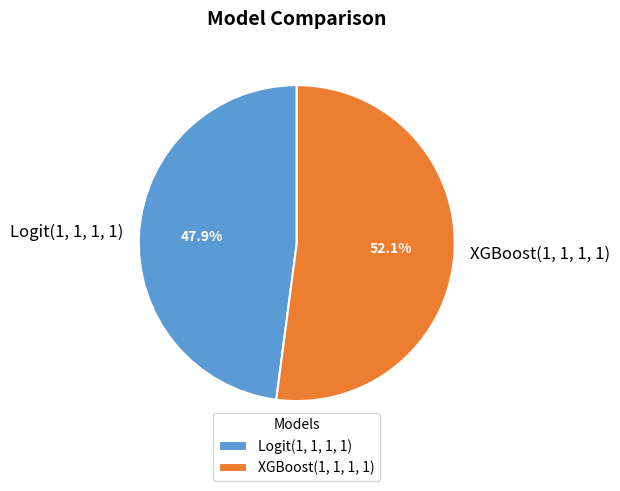

Is it true that XGBoost(1, 1, 1, 1) is 52% of the pie?

True